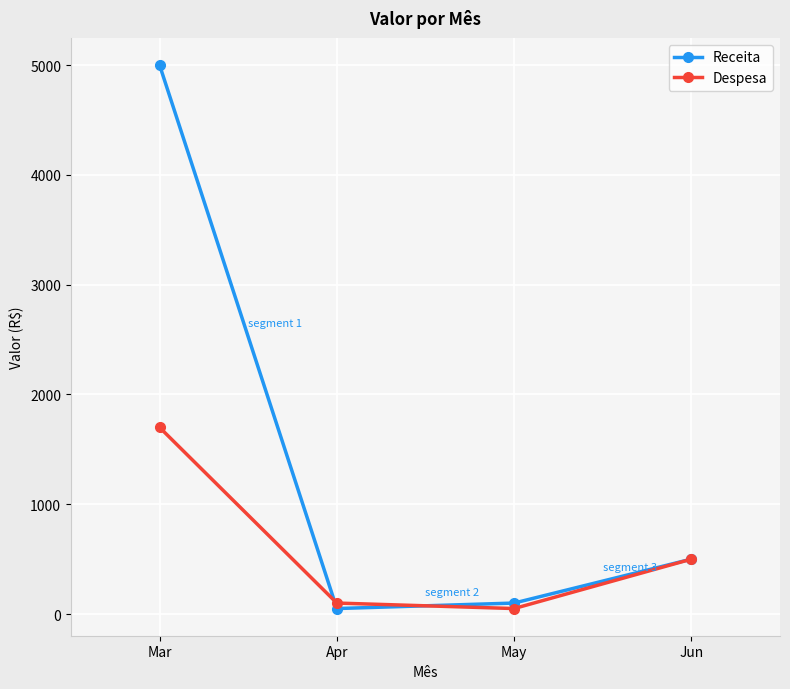

Does the chart display data point markers on the line(s)?

Yes